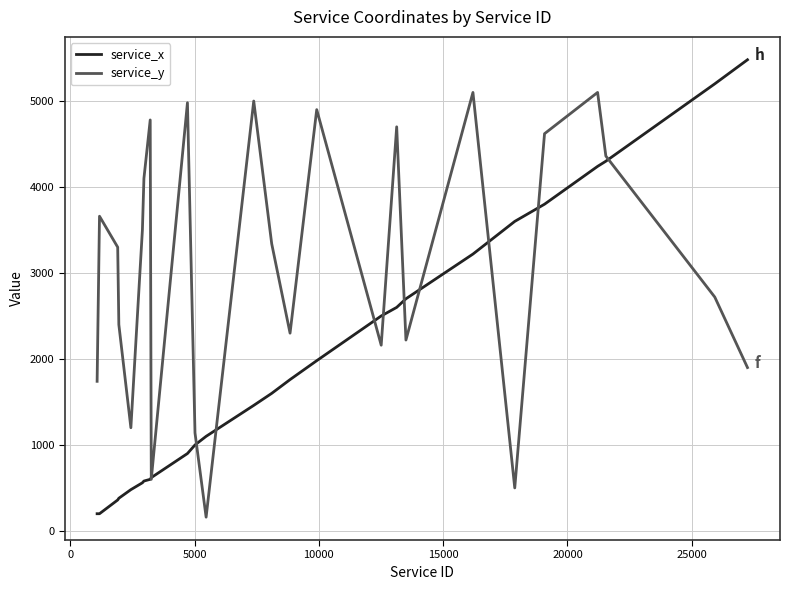

What is the highest value of the service_x series?

5480